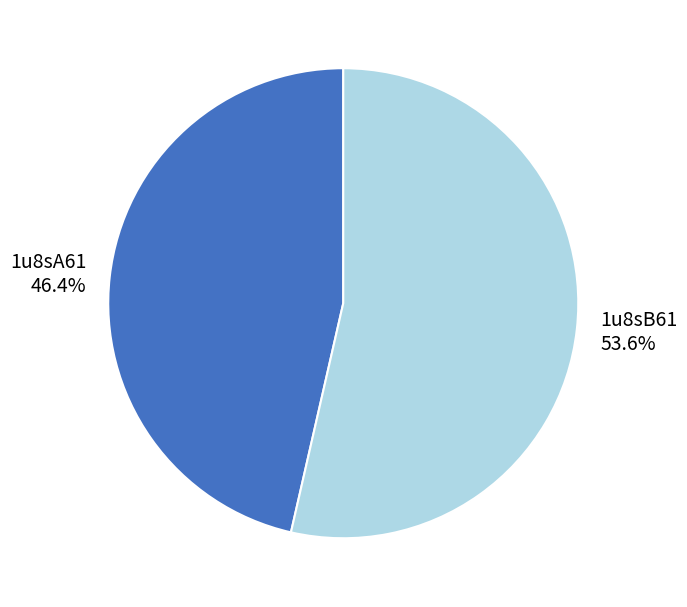

How many slices are in this pie chart?

2